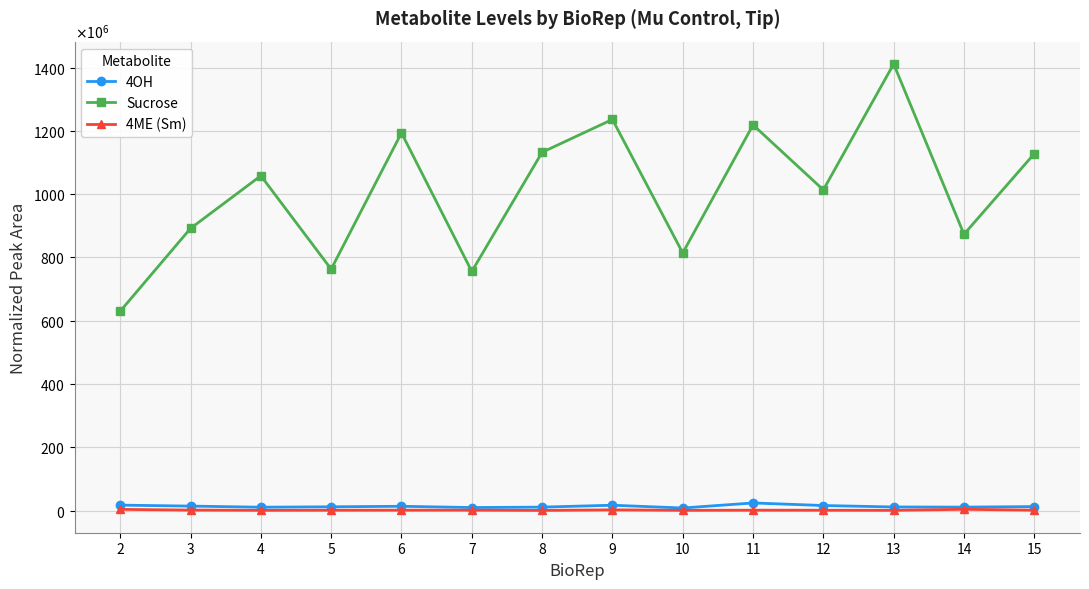

Where is the first local maximum for 4OH?

6